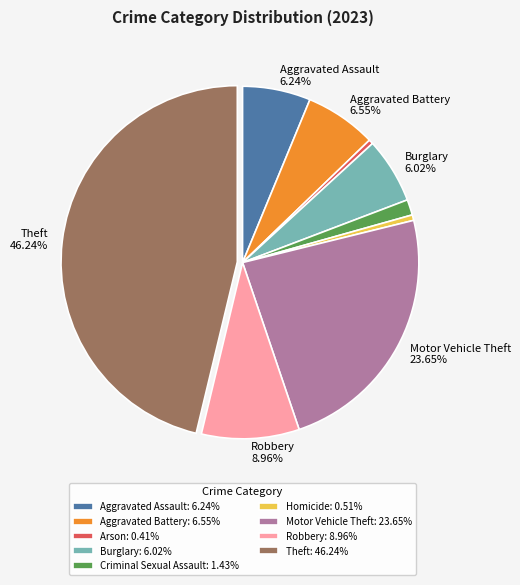

Is there a majority slice in this chart?

No